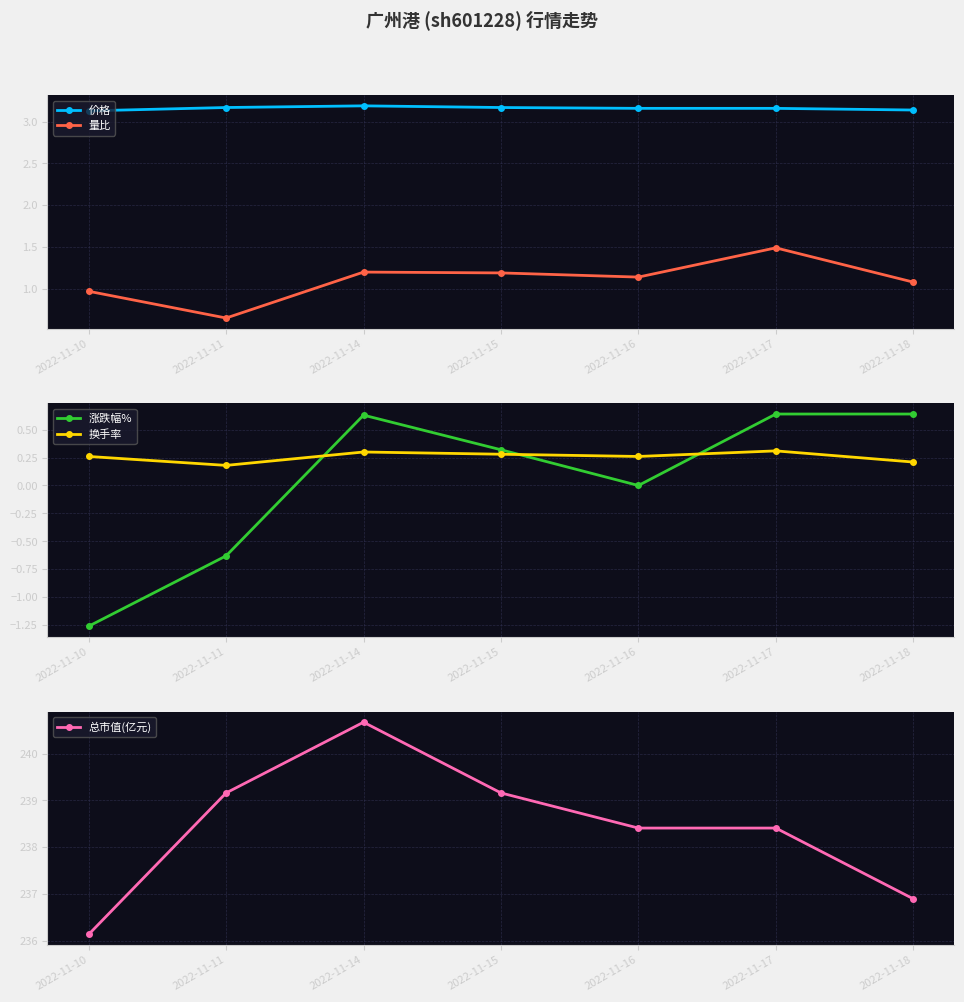

How many values in the 涨跌幅% series are below 0?

2